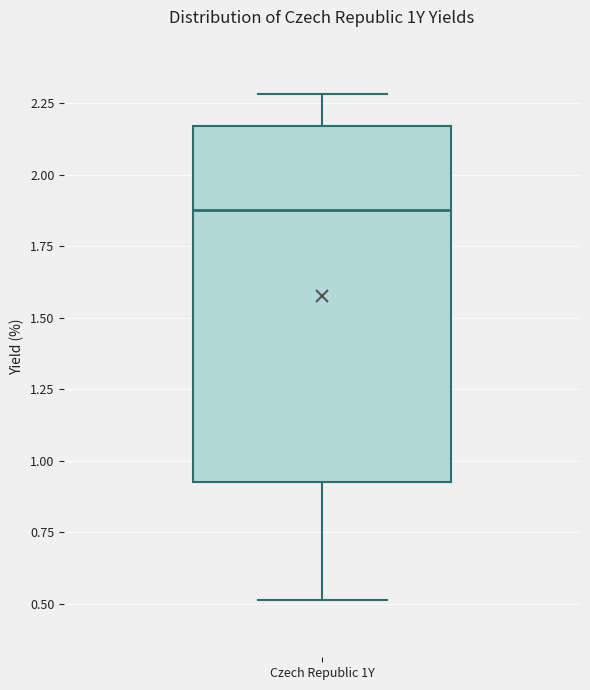

Where does the median line of the box for Czech Republic 1Y sit on the y-axis? The values are not printed on the chart, so give them approximately, as read against the axis.

1.90